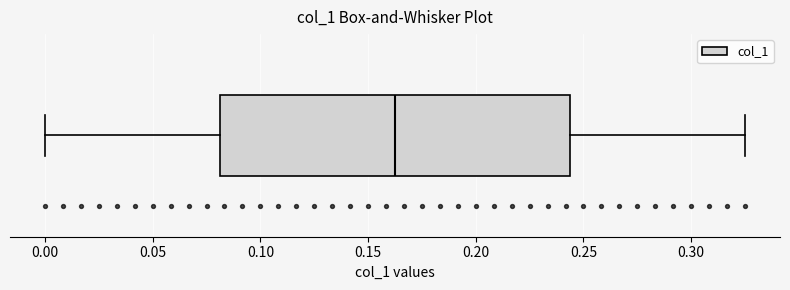

Read this box plot against the x-axis: the position of the median line, the range covered by the box, and the ends of both whiskers. The values are not printed on the chart, so give them approximately, as read against the axis.

median 0.165, box 0.080 to 0.245, whiskers 0.000 to 0.325